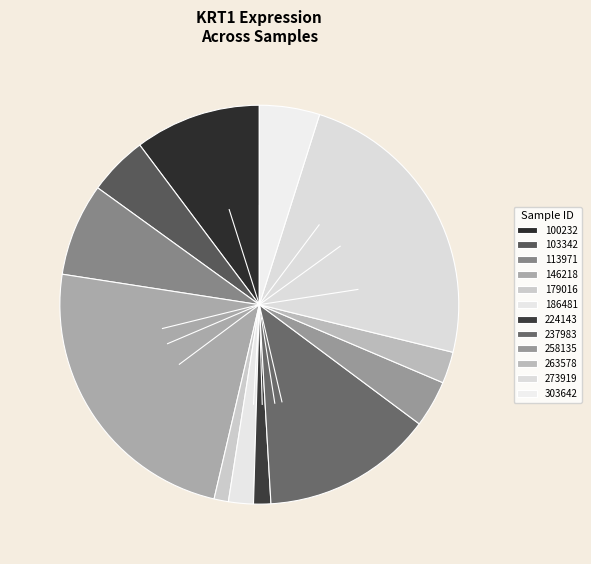

Is there a majority slice in this chart?

No